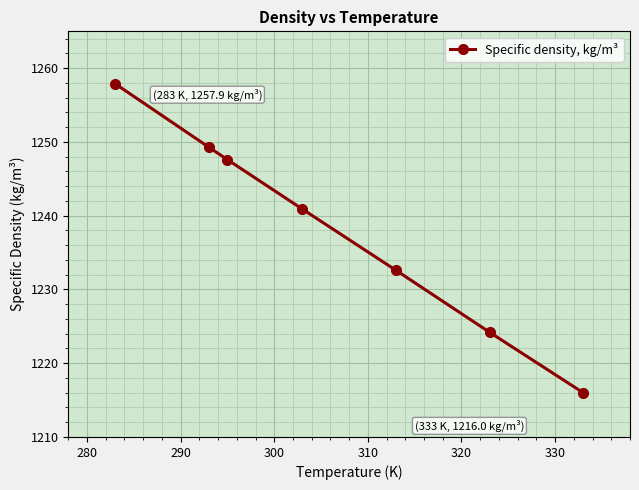

What is the difference between the maximum and minimum values?

41.9